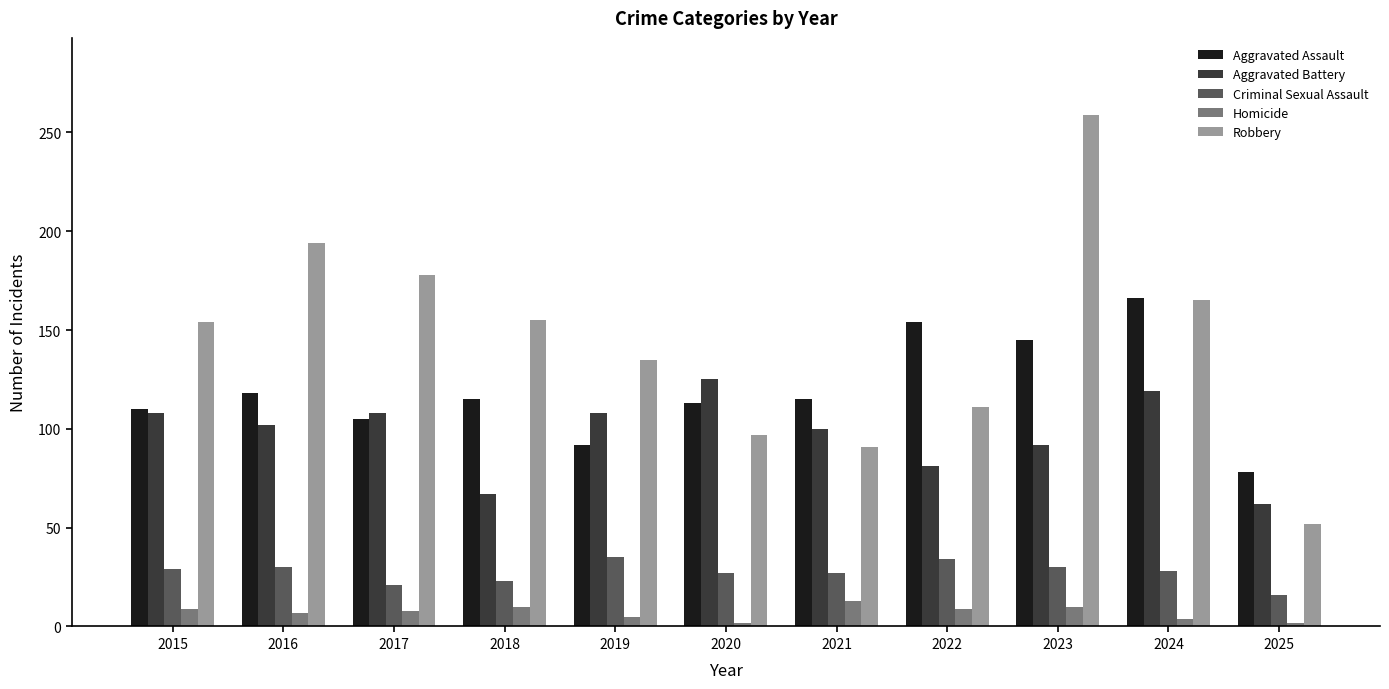

What are all the series names shown in the legend?

Aggravated Assault, Aggravated Battery, Criminal Sexual Assault, Homicide, Robbery